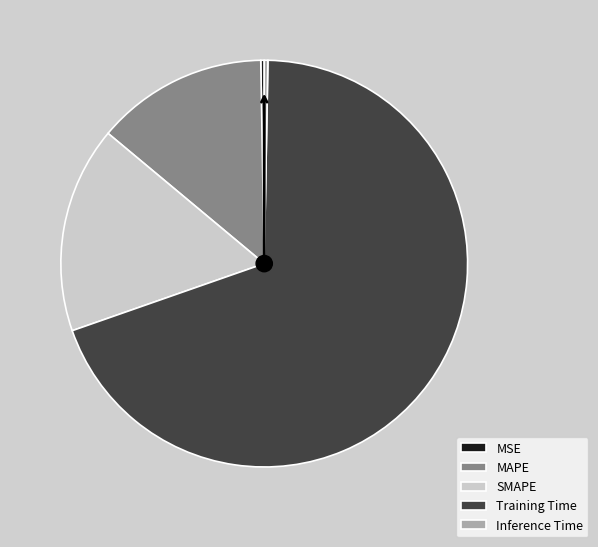

Does Training Time represent more than half of the total?

Yes